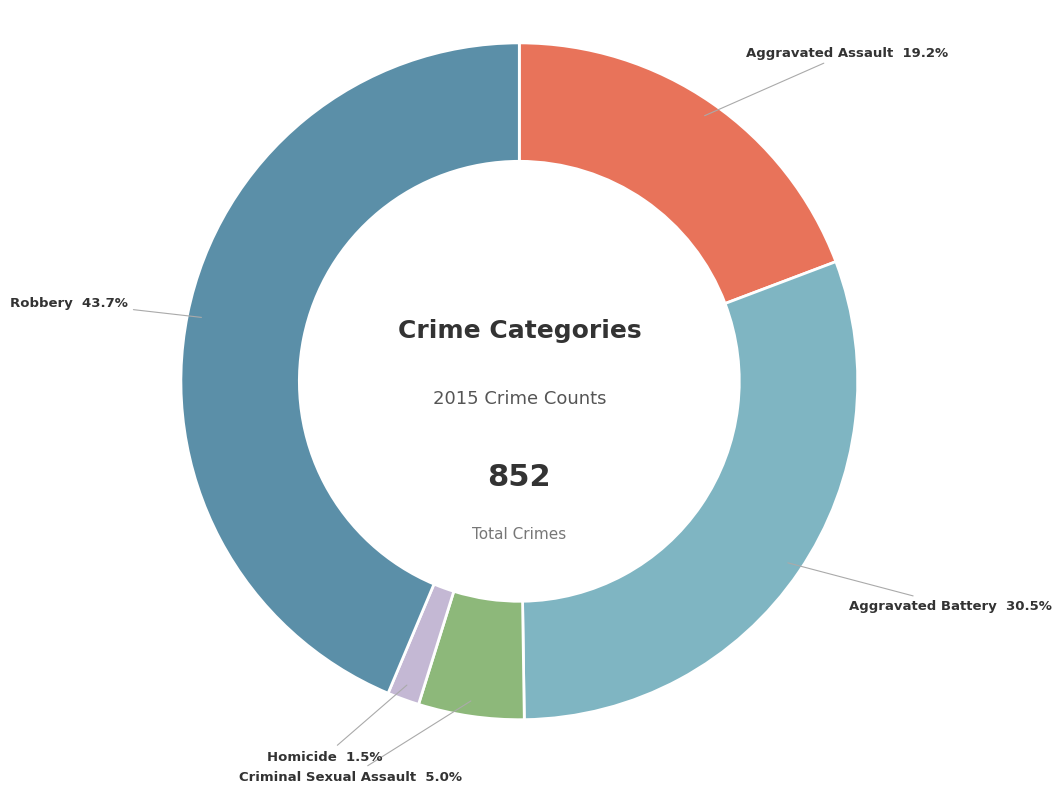

Is there a majority slice in this chart?

No